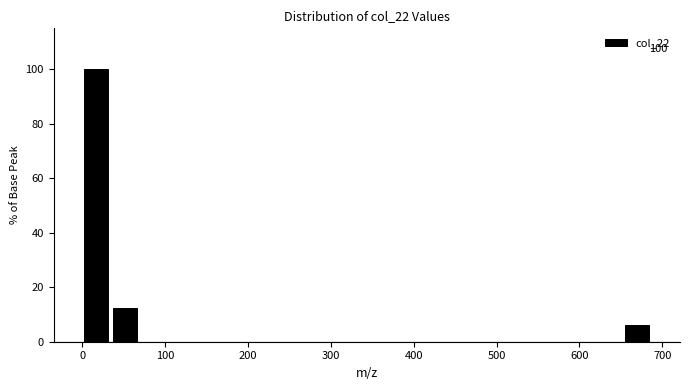

Around what value on the x-axis is the tallest bar? Give the approximate position of its centre, as read against the axis.

20